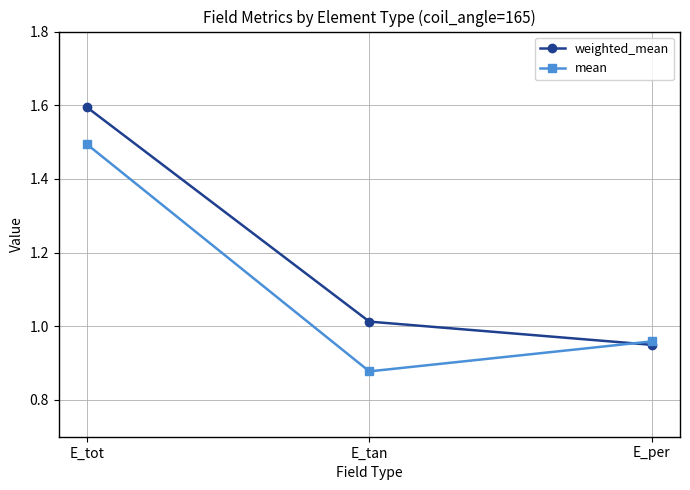

What is the total value across all series at E_tan?

1.9